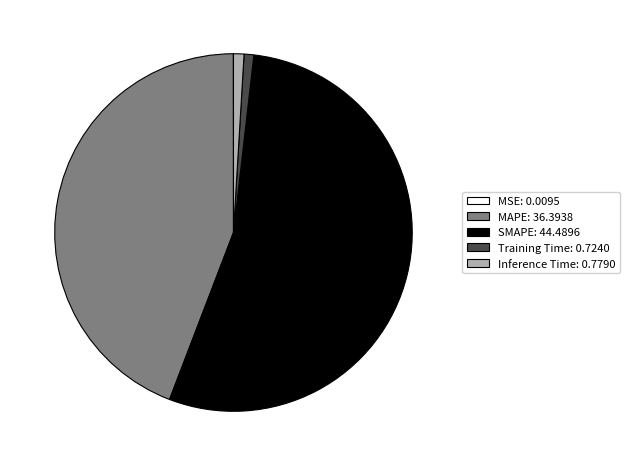

Combined, do Inference Time: 0.7790 and SMAPE: 44.4896 account for over 50%?

Yes